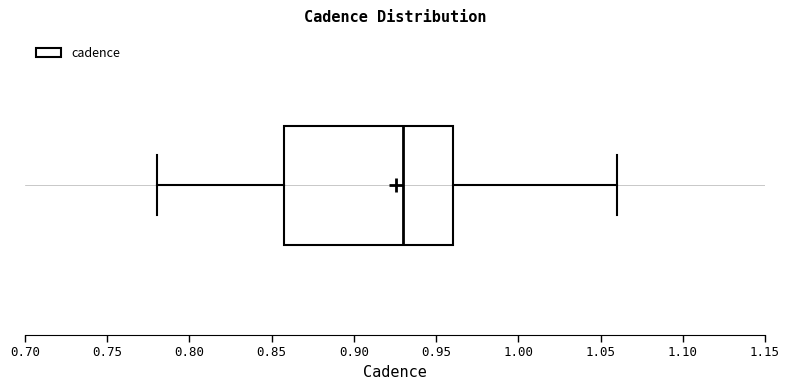

Transcribe this box plot: give where the median line is, the range the box spans, and where the two whiskers end, as read against the x-axis. The values are not printed on the chart, so give them approximately, as read against the axis.

median 0.93, box 0.86 to 0.96, whiskers 0.78 to 1.06